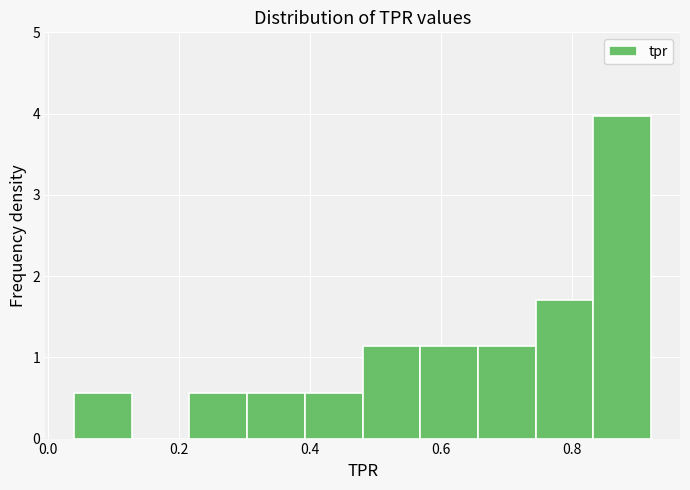

What is the height of the bar covering 0.74 to 0.84 on the x-axis? Neither the bar edges nor the heights are printed on the chart, so give them approximately, as read against the axes.

1.7